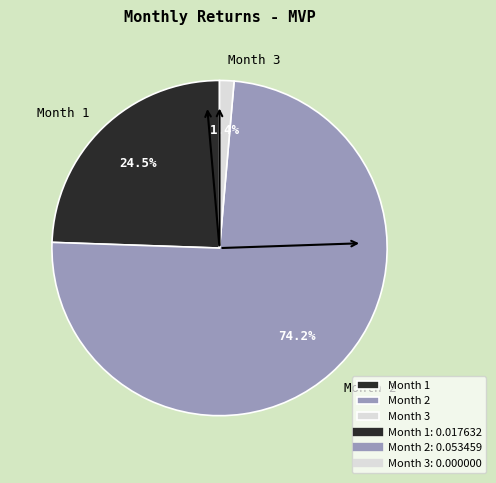

What is the largest slice in the pie chart?

Month 2